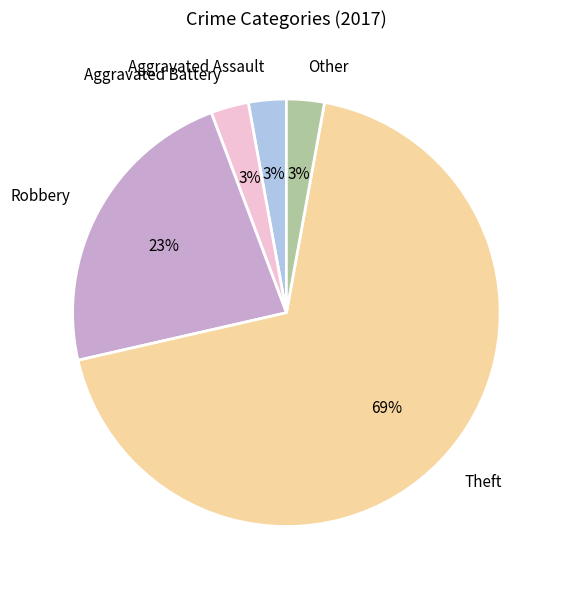

Which slice is the largest?

Theft